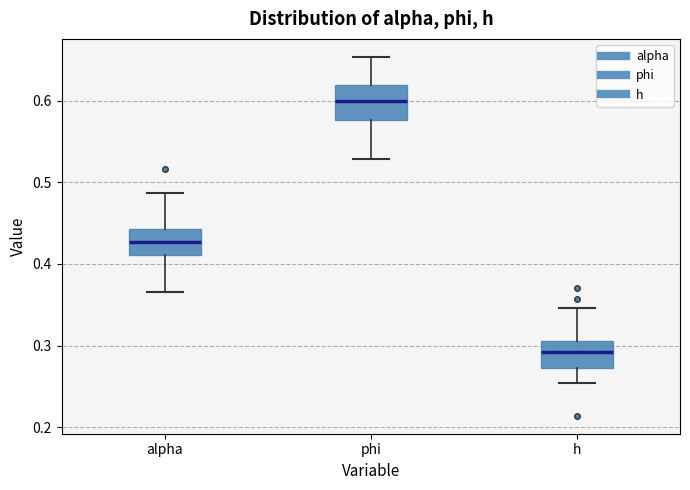

Which box's median line is the lowest?

h